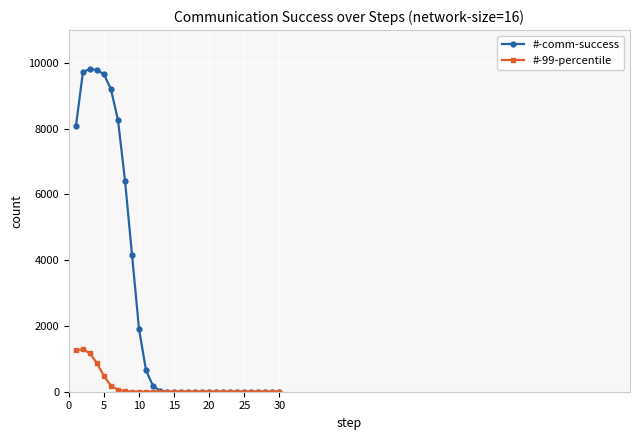

Is this an area chart (filled region under the line)?

No